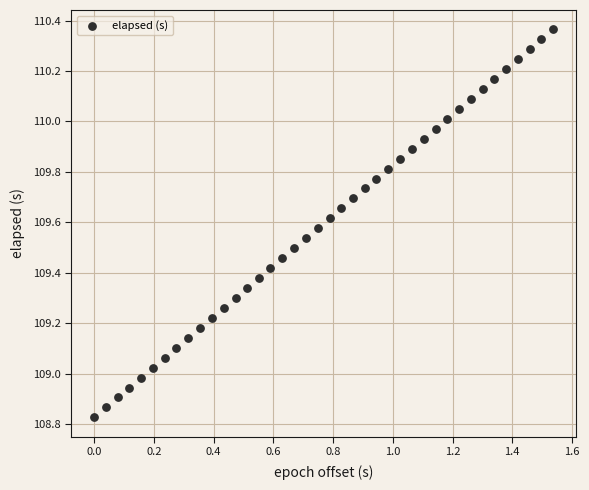

What is the range of Y values (max minus min)?

1.5